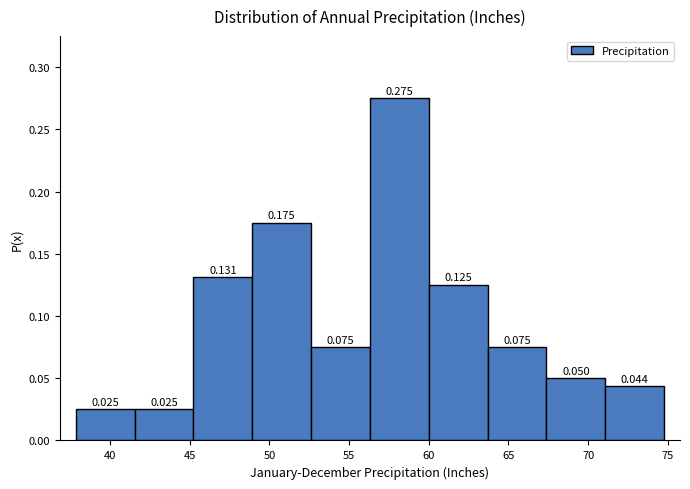

Over which range of the x-axis is the bar tallest?

56.5 to 60.0